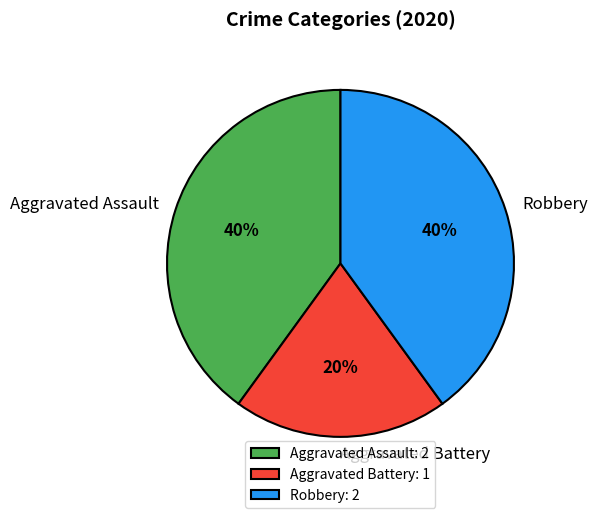

How many segments does this pie chart have?

3